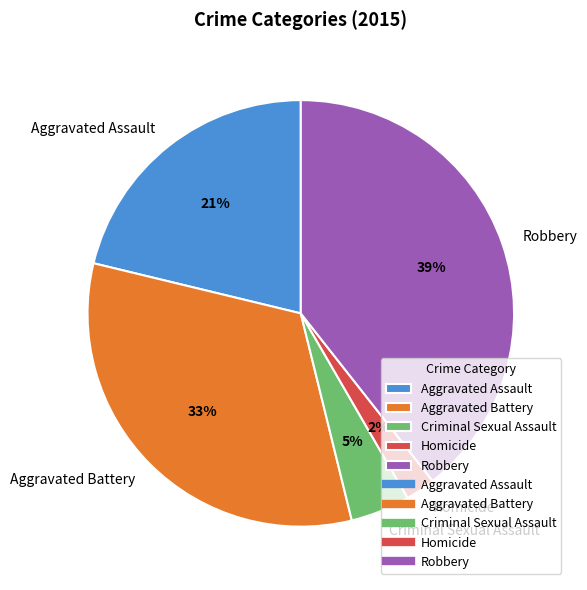

Does Aggravated Assault account for over 50% of the chart?

No